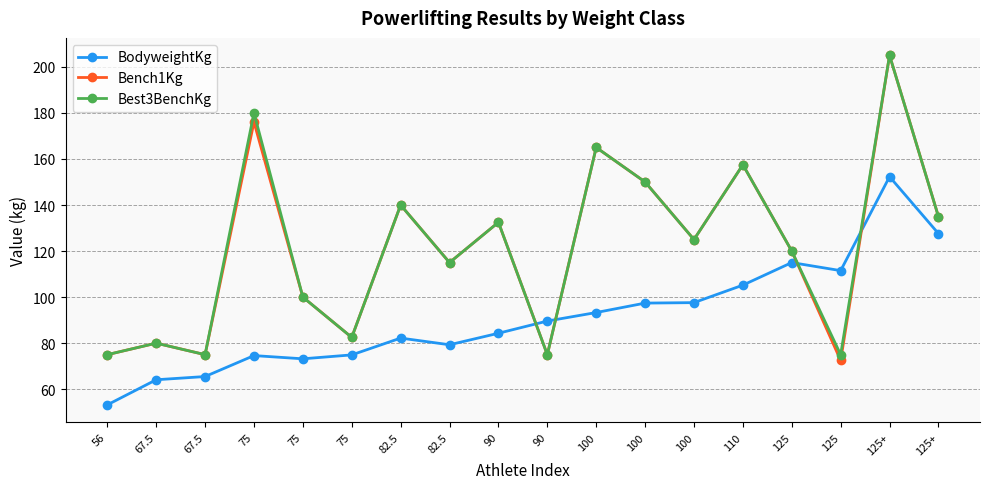

What is the value of the Bench1Kg point at the 9th from the left?

132.5